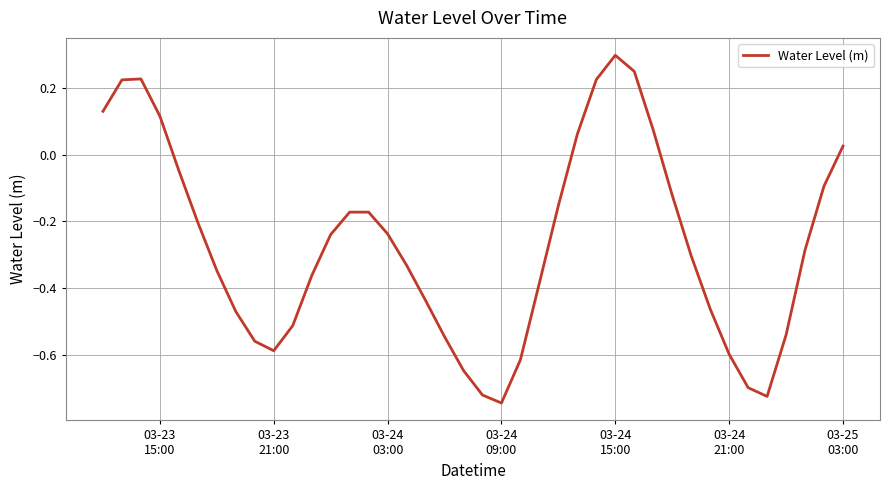

What is the maximum value shown in the chart?

0.3